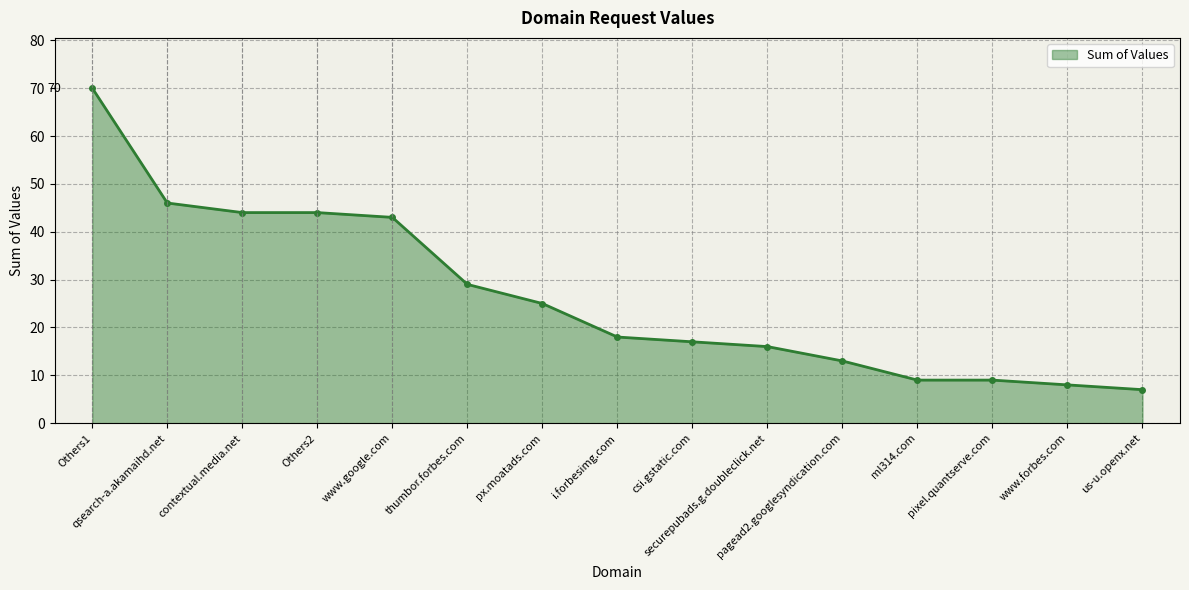

How many lines are shown in the chart?

1